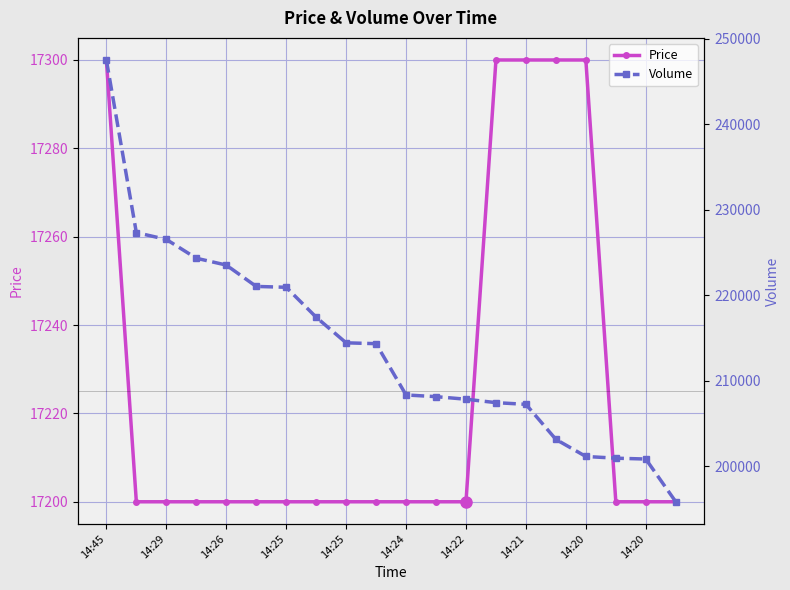

How many values in the Volume series exceed 214332?

9